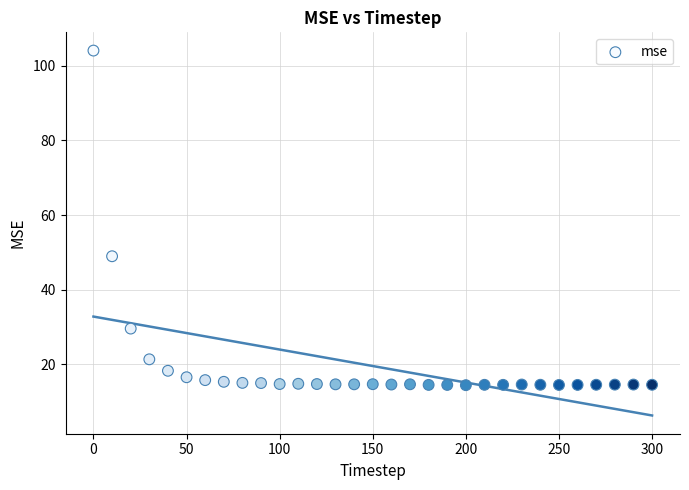

What is the range of X values (max minus min)?

300.0